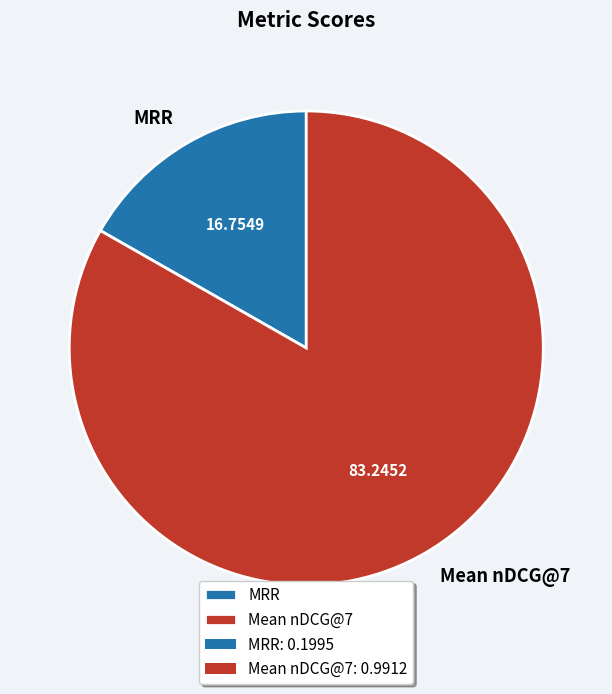

True or false: MRR accounts for 8% of the total.

False